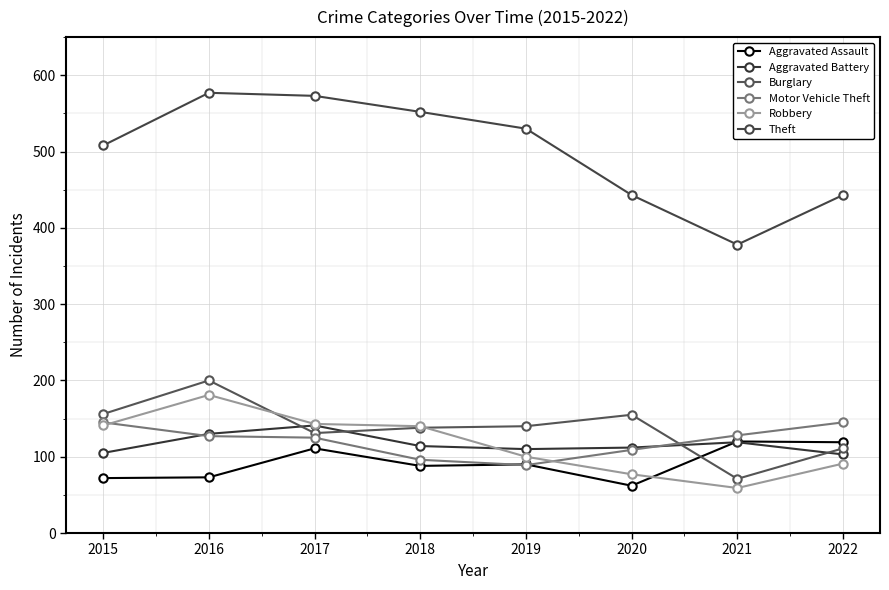

How many data points does each series have?

8